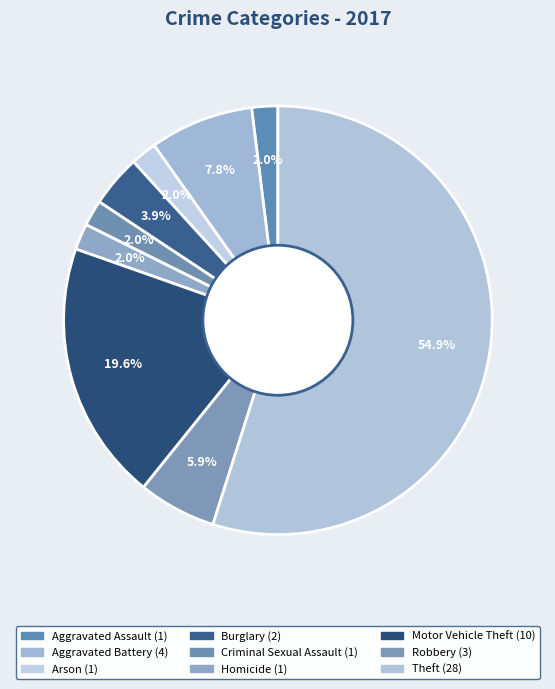

How many segments does this pie chart have?

9